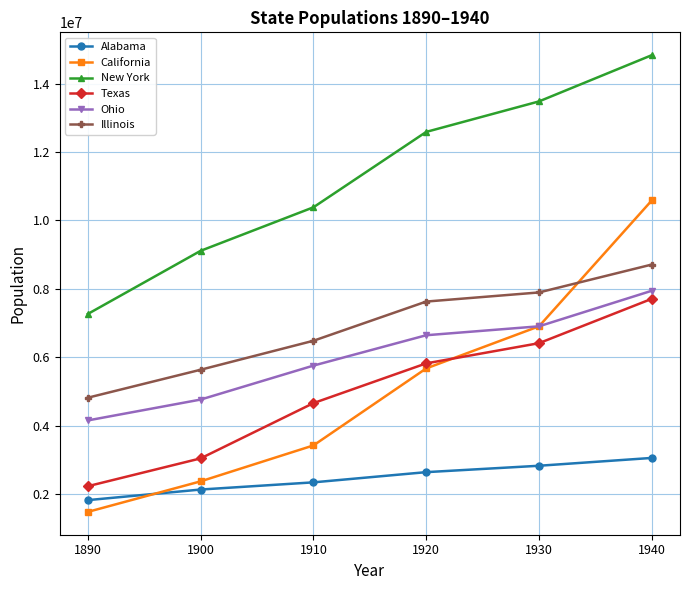

How many distinct data groups are displayed?

6